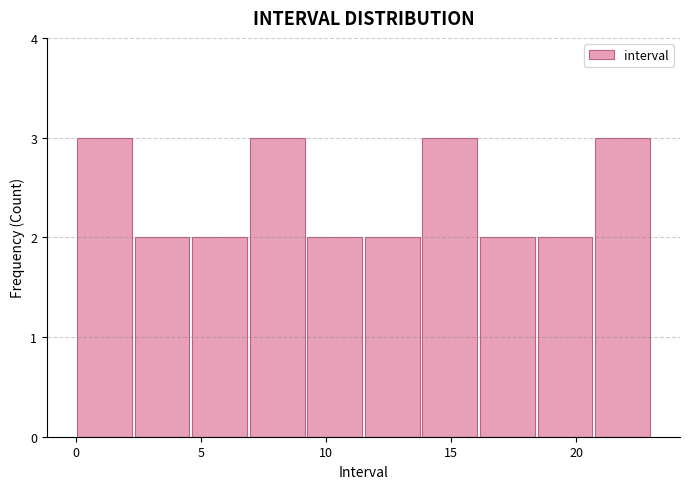

Reading left to right, transcribe this chart: for each bar, give the range it covers on the x-axis and its height. Neither the bar edges nor the heights are printed on the chart, so give them approximately, as read against the axes.

0.0 to 2.3: 3
2.3 to 4.6: 2
4.6 to 6.9: 2
6.9 to 9.2: 3
9.2 to 11.5: 2
11.5 to 13.8: 2
13.8 to 16.1: 3
16.1 to 18.4: 2
18.4 to 20.7: 2
20.7 to 23.0: 3